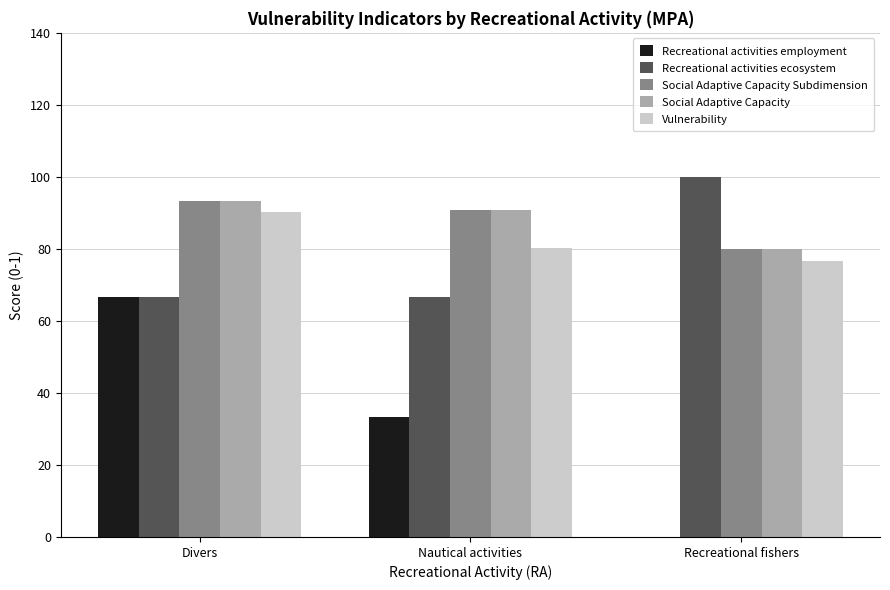

What is the label of the 1st bar from the left?

Divers